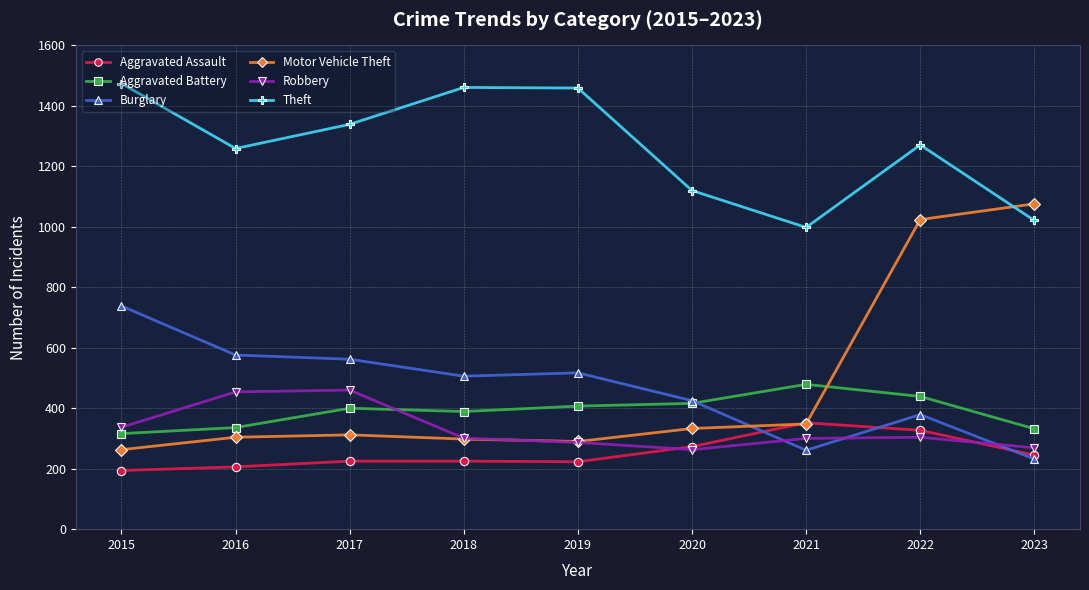

What is the highest value of the Motor Vehicle Theft series?

1076